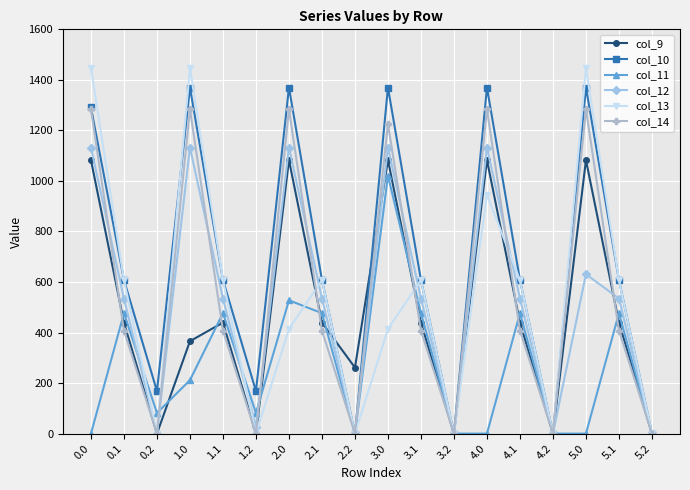

How many distinct data groups are displayed?

6